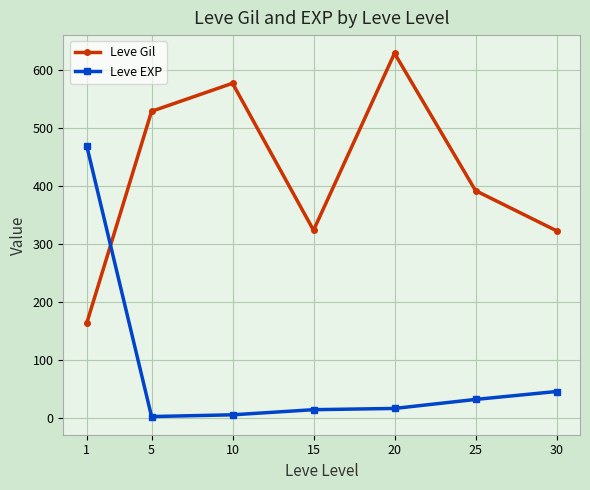

Which category has the highest value across all series?

20